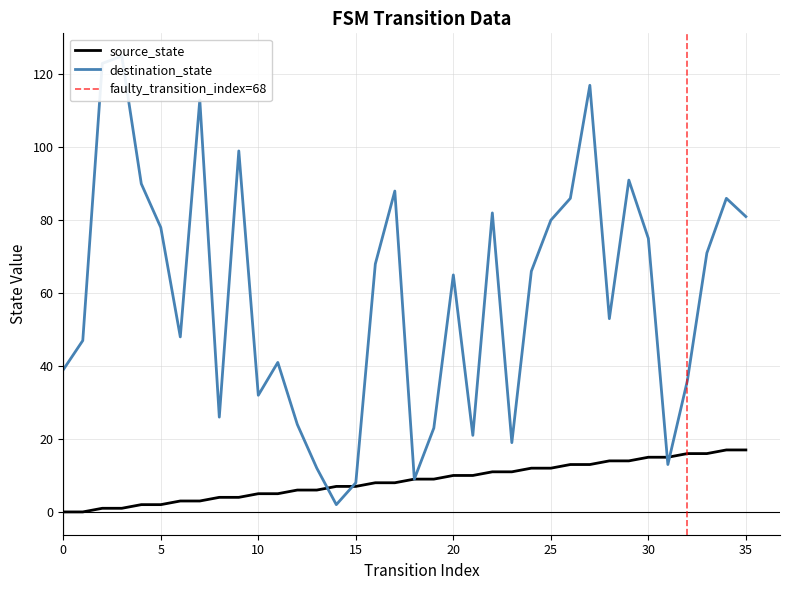

Reading left to right, list all the values displayed in this chart.

source_state: 0	0	1	1	2	2	3	3	4	4	5	5	6	6	7	7	8	8	9	9	10	10	11	11	12	12	13	13	14	14	15	15	16	16	17	17
destination_state: 39	47	123	125	90	78	48	113	26	99	32	41	24	12	2	8	68	88	9	23	65	21	82	19	66	80	86	117	53	91	75	13	36	71	86	81